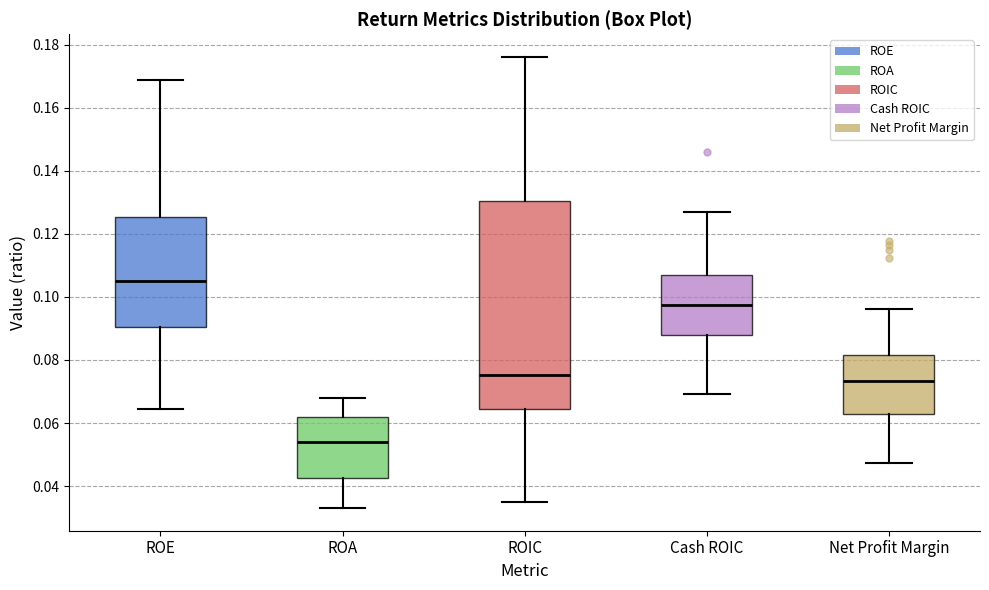

Reading left to right, read every box against the y-axis: the position of its median line, the range the box covers, and the ends of its whiskers. The values are not printed on the chart, so give them approximately, as read against the axis.

ROE: median 0.106, box 0.090 to 0.126, whiskers 0.064 to 0.168
ROA: median 0.054, box 0.042 to 0.062, whiskers 0.034 to 0.068
ROIC: median 0.076, box 0.064 to 0.130, whiskers 0.034 to 0.176
Cash ROIC: median 0.098, box 0.088 to 0.108, whiskers 0.070 to 0.126
Net Profit Margin: median 0.074, box 0.062 to 0.082, whiskers 0.048 to 0.096